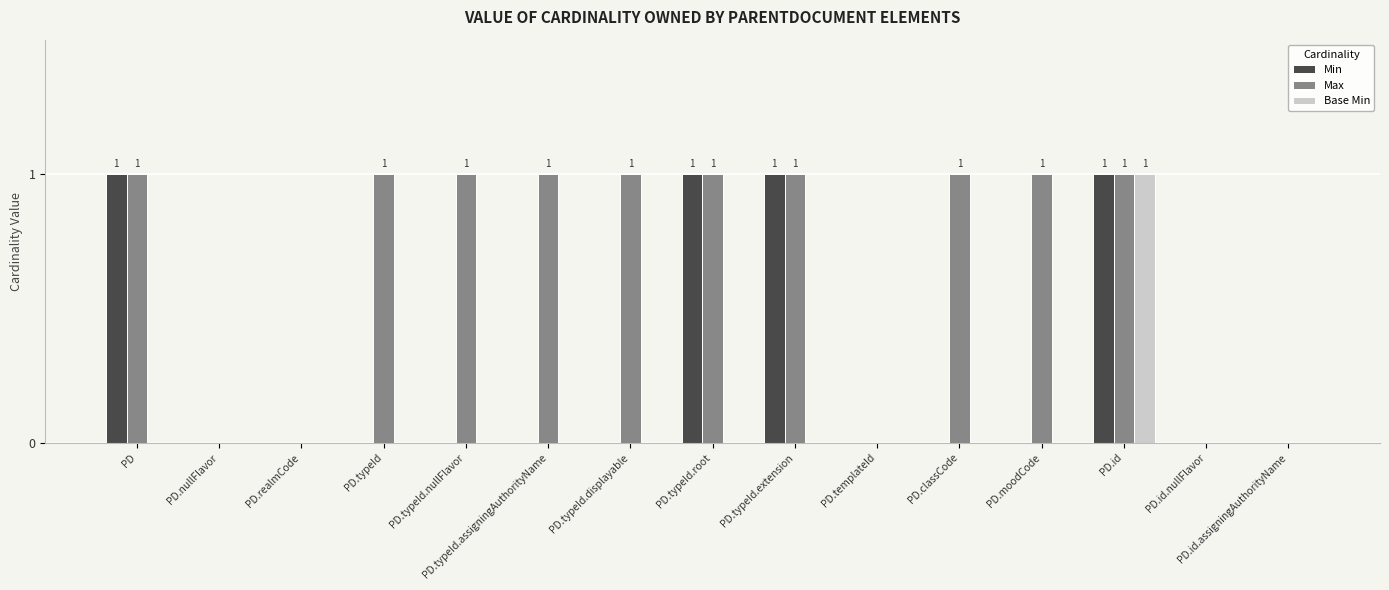

At which category is the sum across all series the highest?

PD.id